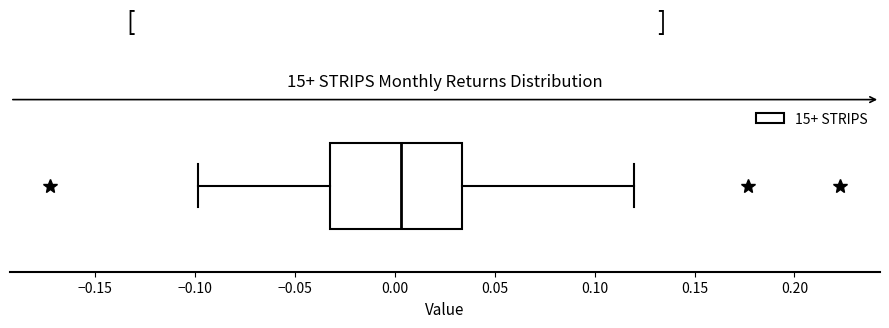

Read this box plot against the x-axis: the position of the median line, the range covered by the box, and the ends of both whiskers. The values are not printed on the chart, so give them approximately, as read against the axis.

median 0.005, box -0.035 to 0.035, whiskers -0.100 to 0.120